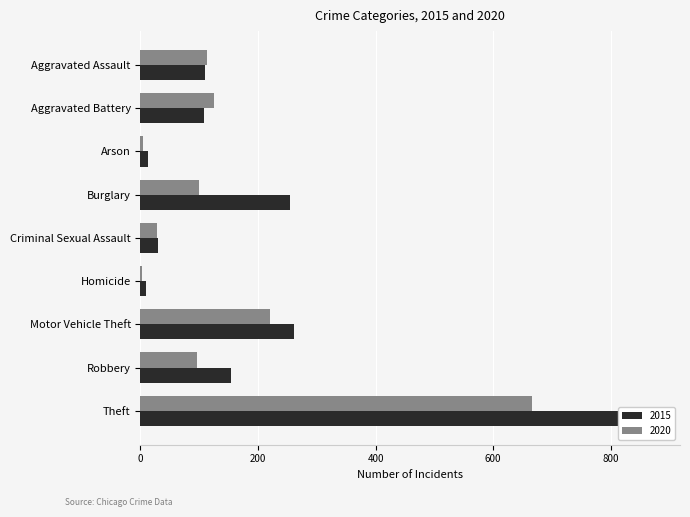

What is the difference between the highest and lowest values at Arson?

9